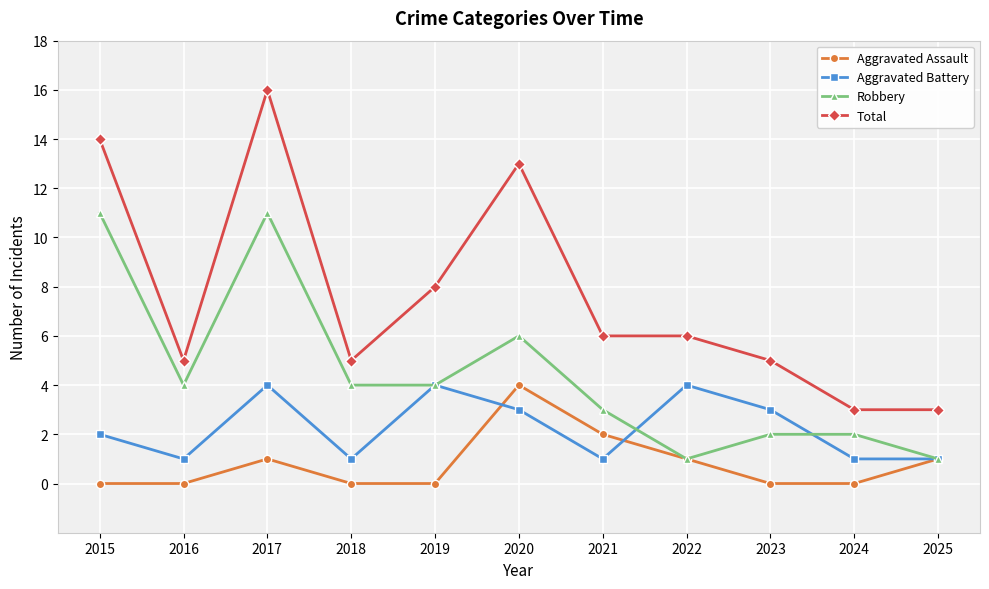

What is the difference between the second highest and second lowest values in the Robbery series?

10